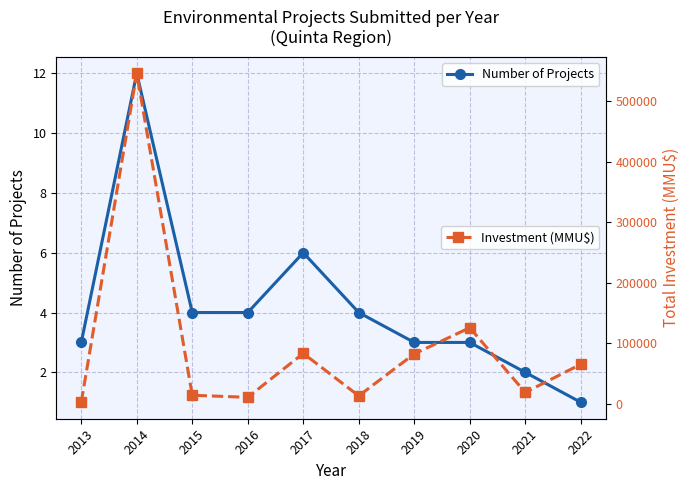

True or false: Number of Projects and Investment (MMU$) cross at least once.

False